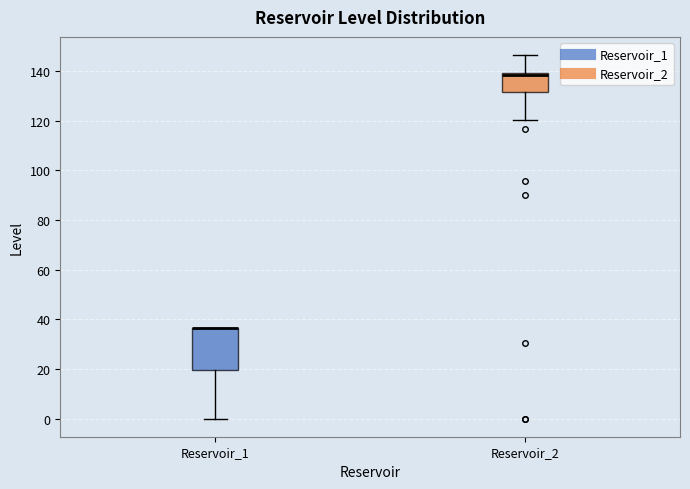

Where is the upper edge of the box for Reservoir_1 on the y-axis? The values are not printed on the chart, so give them approximately, as read against the axis.

36